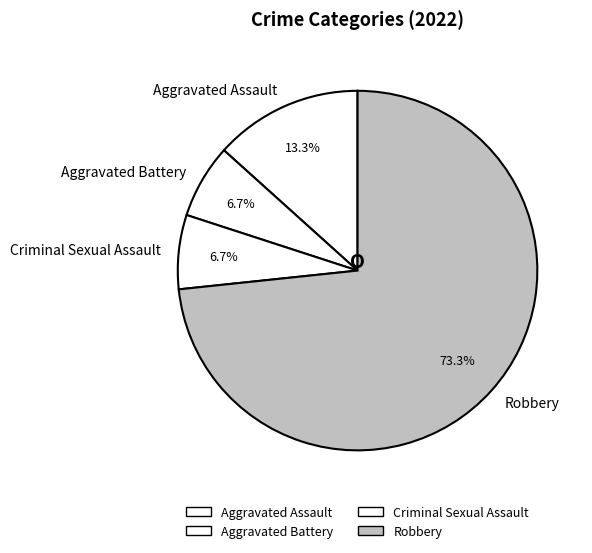

Do Robbery and Criminal Sexual Assault together represent more than half of the pie?

Yes